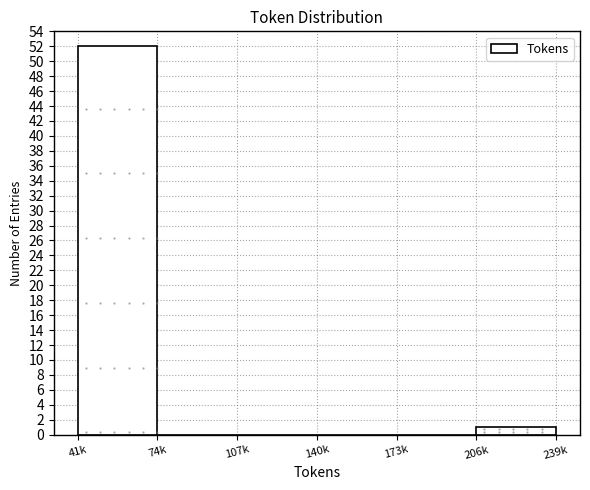

Reading left to right, list all the values displayed in this chart.

41k=52	74k=0	107k=0	140k=0	173k=0	206k=1